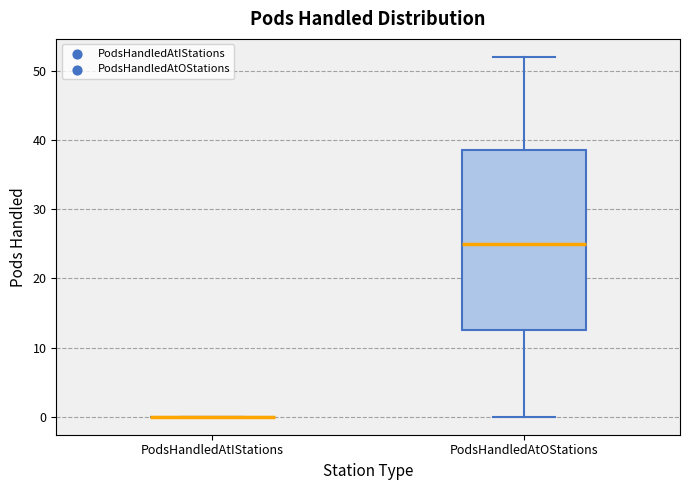

Where does the lower whisker of the box for PodsHandledAtOStations end on the y-axis? The values are not printed on the chart, so give them approximately, as read against the axis.

0